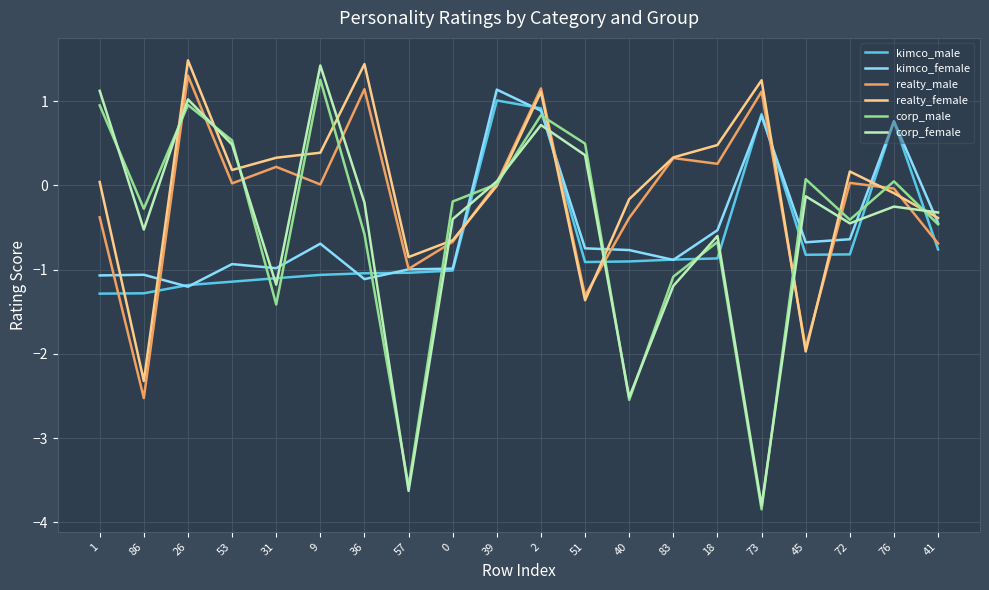

Which series has the largest range (max minus min)?

corp_female